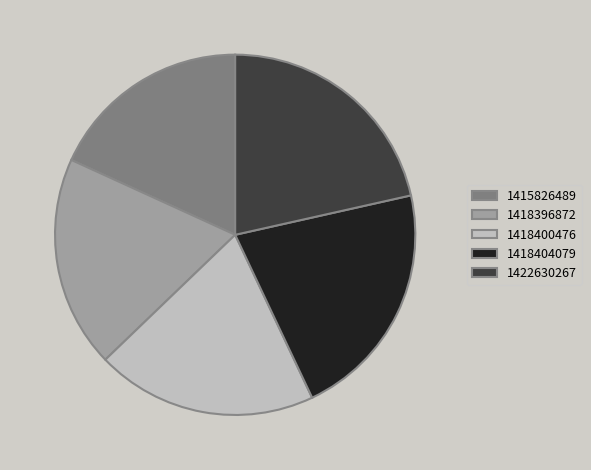

Between 1415826489 and 1418400476, which is larger?

1418400476